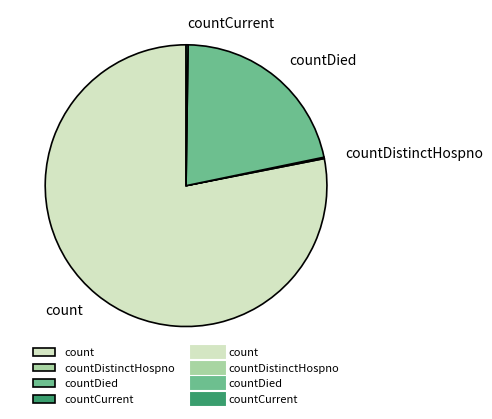

True or false: countDied accounts for 22% of the total.

True